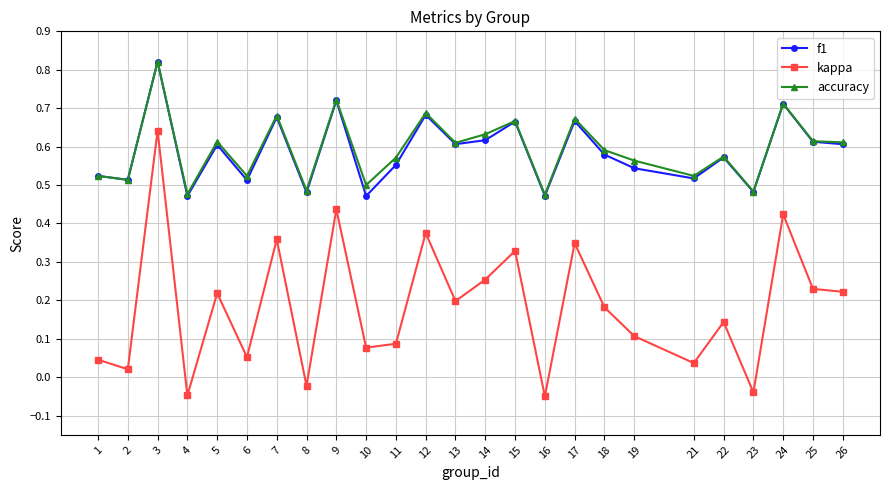

What is the sum of the f1 values at 3 and 15?

1.5